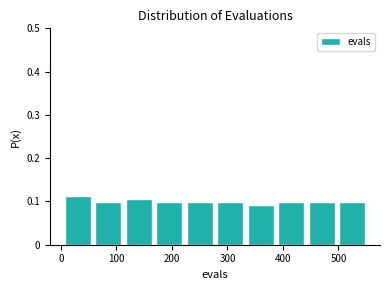

How tall is the bar that spans 500 to 550 on the x-axis? Neither the bar edges nor the heights are printed on the chart, so give them approximately, as read against the axes.

0.10